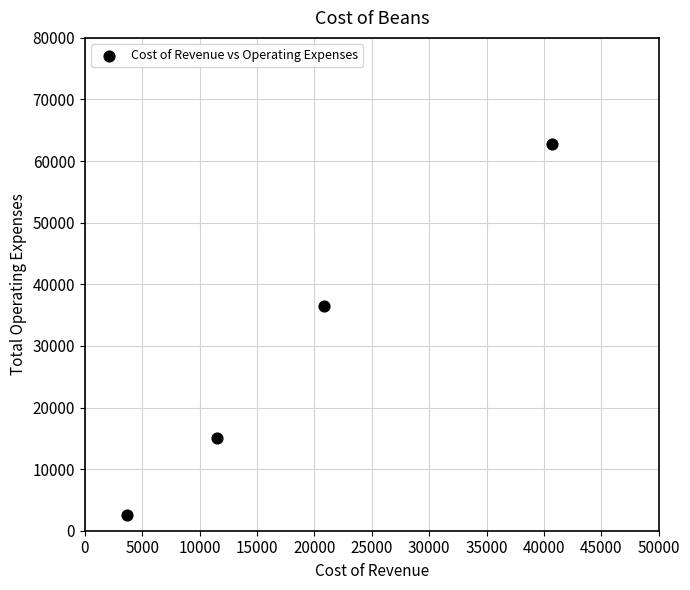

What Y value in the scatter plot is closest to 32650?

36500